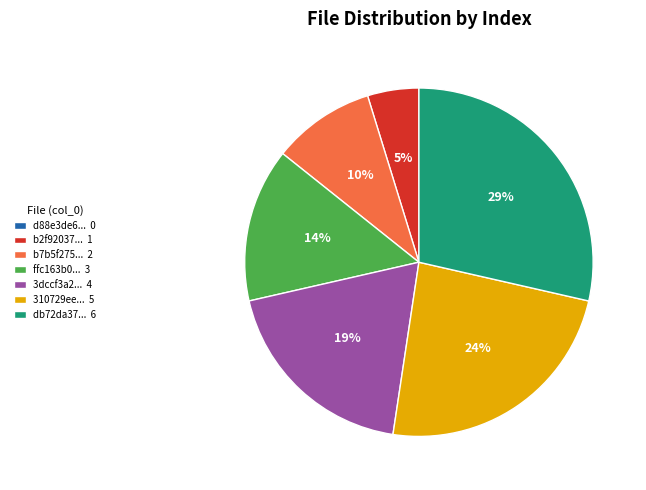

To the nearest percent, what is the difference between the largest and smallest slice percentages?

29%